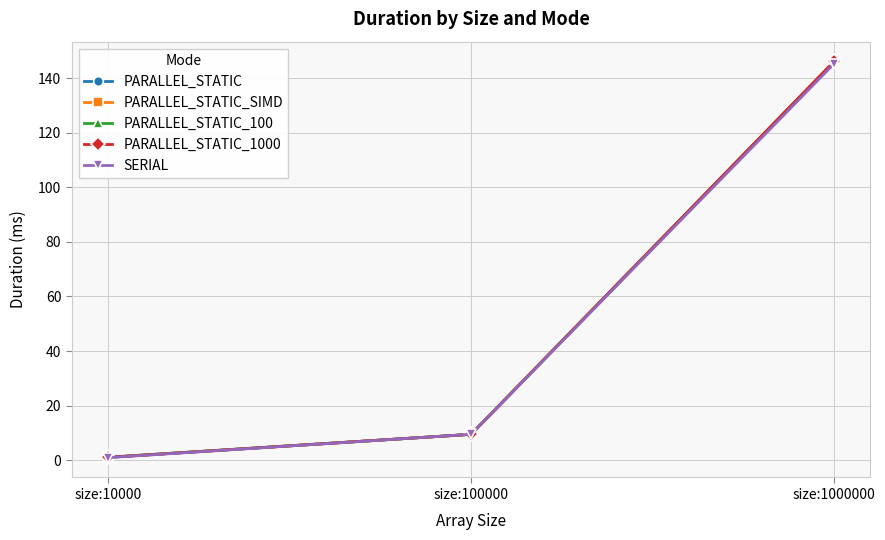

Which label corresponds to the largest value in the chart?

size:1000000